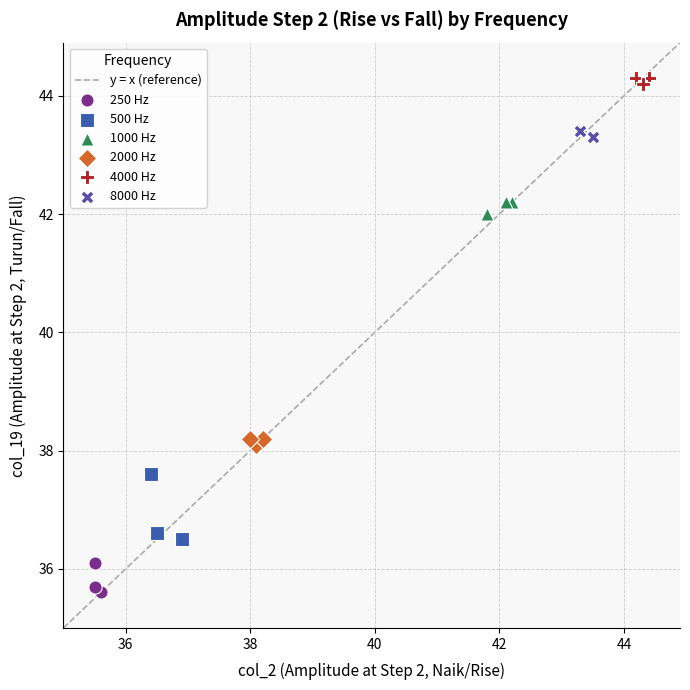

Which series has the widest spread of Y values?

500 Hz